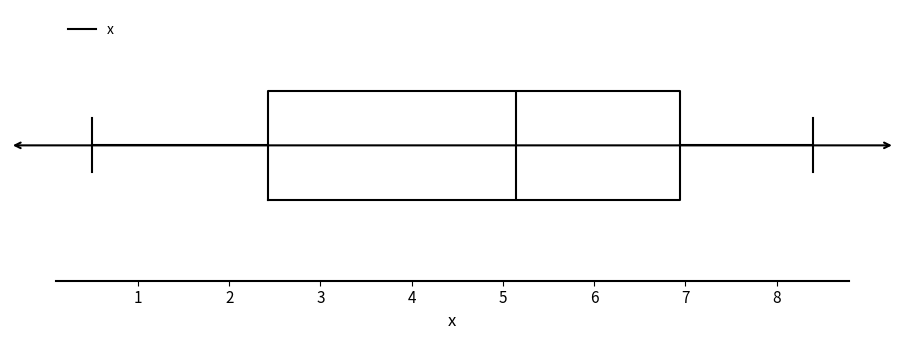

Read this box plot against the x-axis: the position of the median line, the range covered by the box, and the ends of both whiskers. The values are not printed on the chart, so give them approximately, as read against the axis.

median 5.1, box 2.4 to 6.9, whiskers 0.5 to 8.4